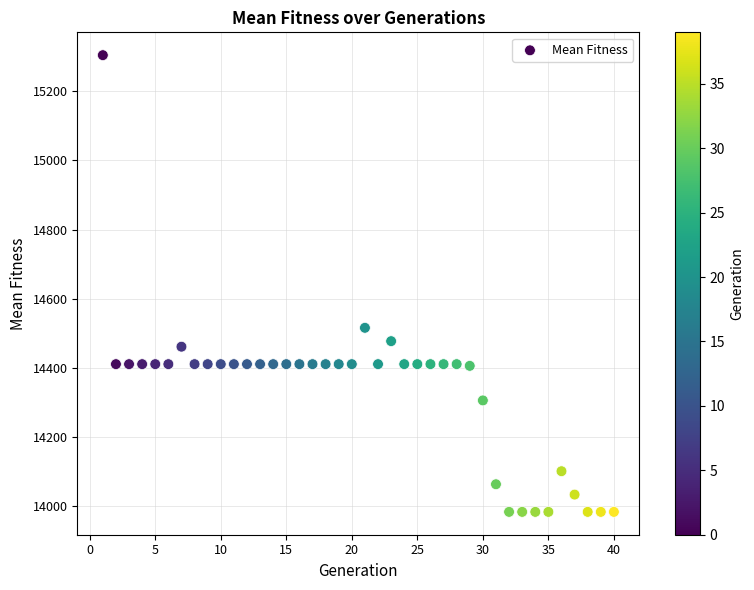

What is the range of Y values (max minus min)?

1320.0